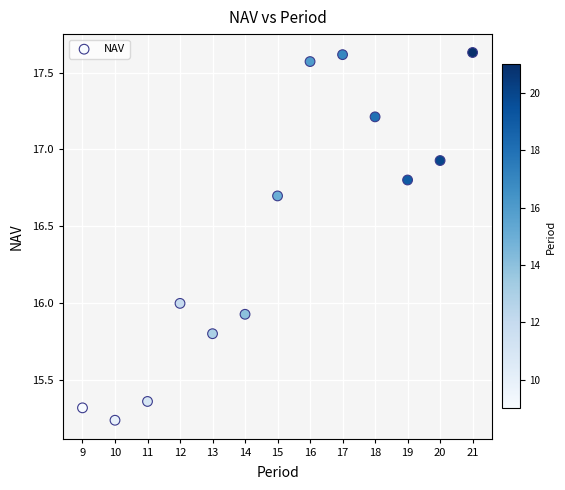

What is the range of Y values (max minus min)?

2.4